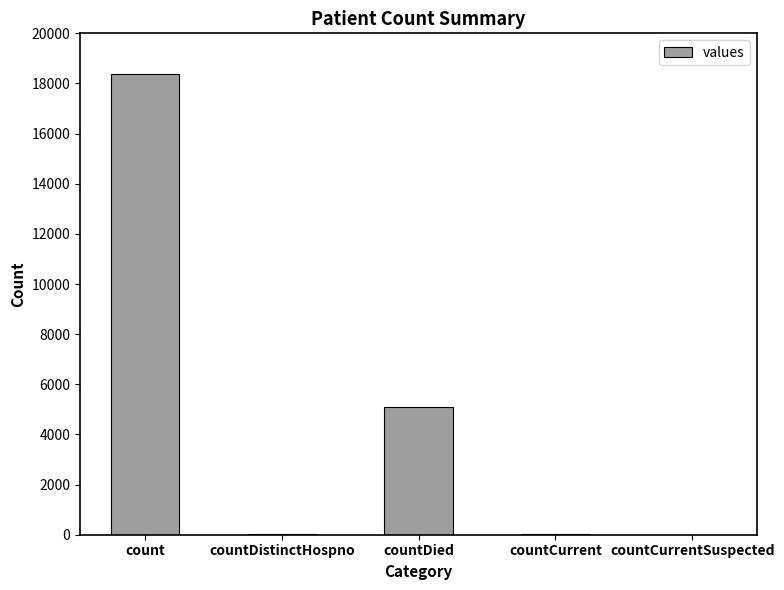

What is the sum of the values at countDistinctHospno and countCurrent?

64